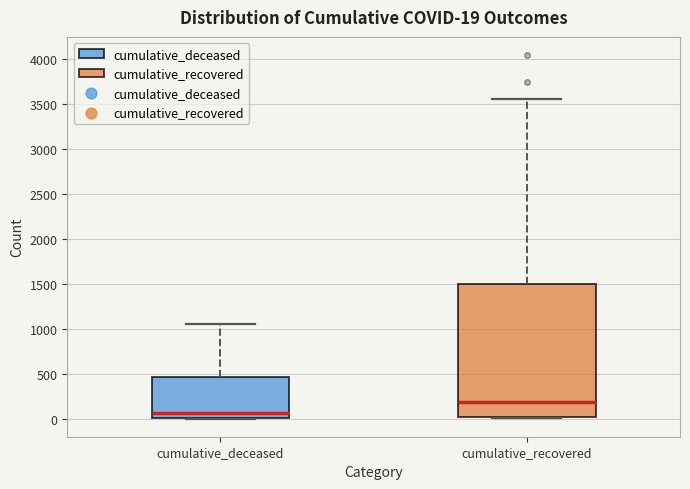

Which box has the highest median line?

cumulative_recovered